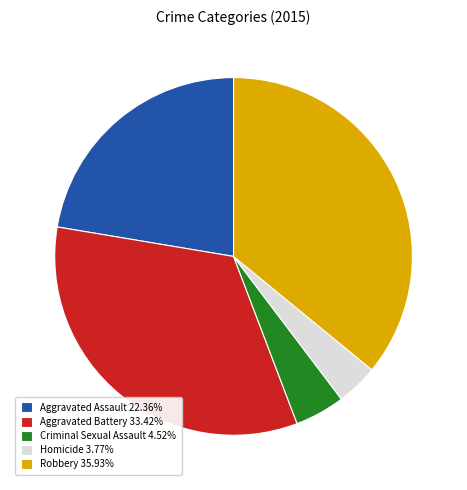

Does Robbery represent more than half of the total?

No